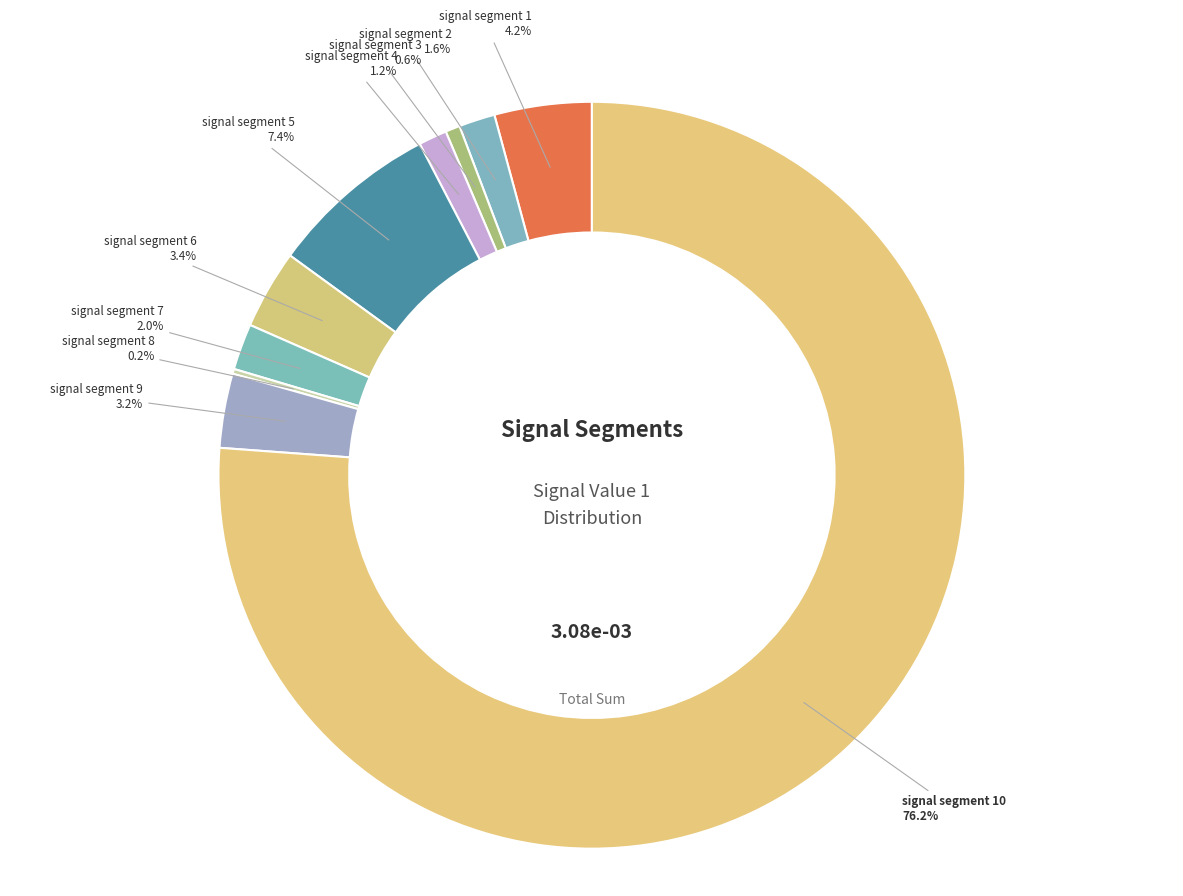

True or false: signal segment 5 accounts for 7% of the total.

True